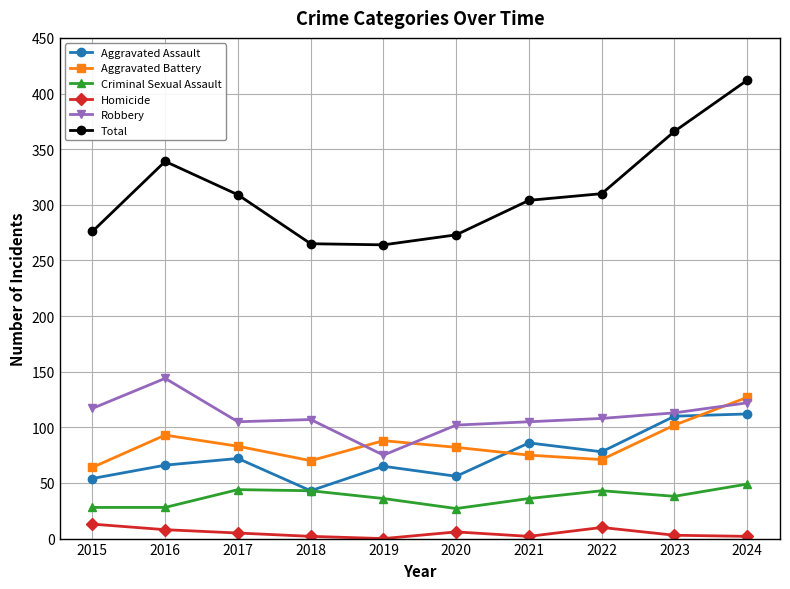

Which series has the largest range (max minus min)?

Total